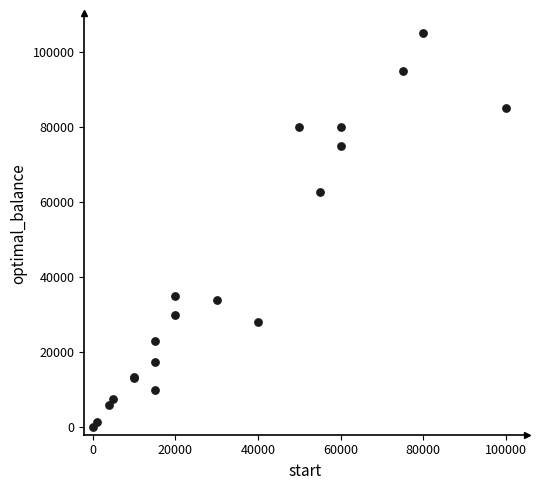

What Y value in the scatter plot is closest to 52500?

62706